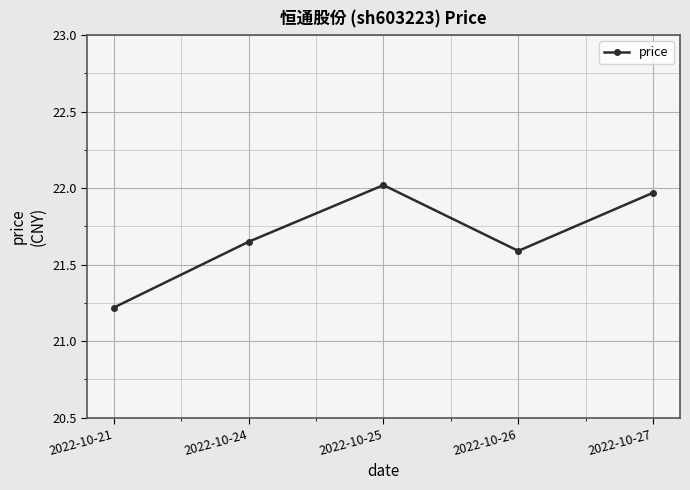

The chart shows a value of 8.8 at 2022-10-27. True or false?

False